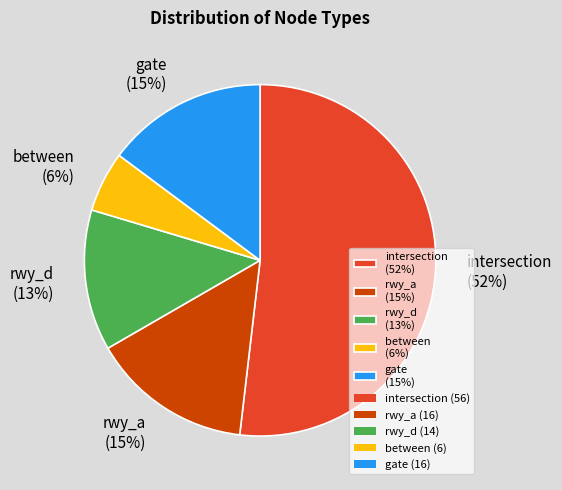

Which slice is the largest?

intersection